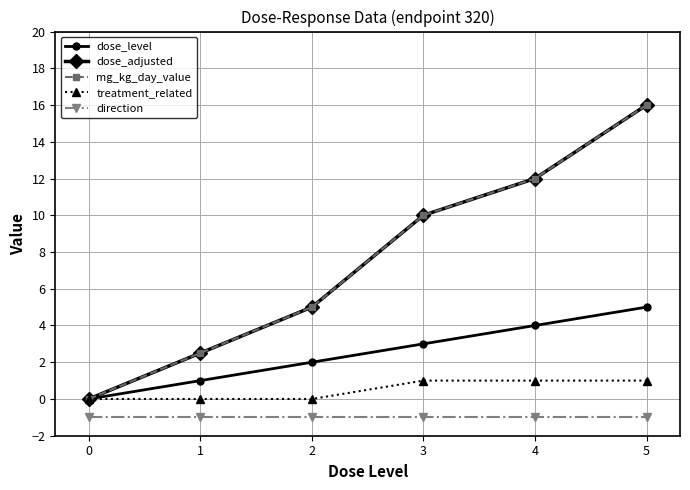

What is the maximum value shown in the chart?

16.0